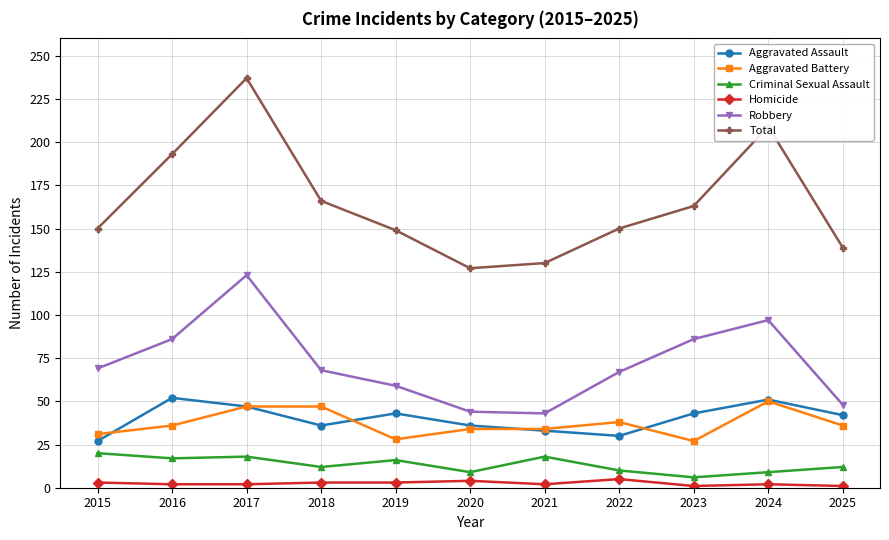

Which series has the largest range (max minus min)?

Total